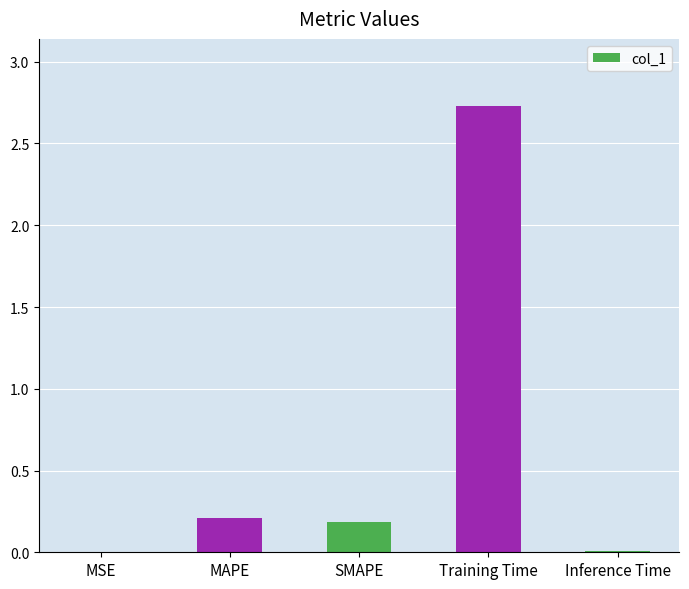

The value at MAPE is 0.2. True or false?

True